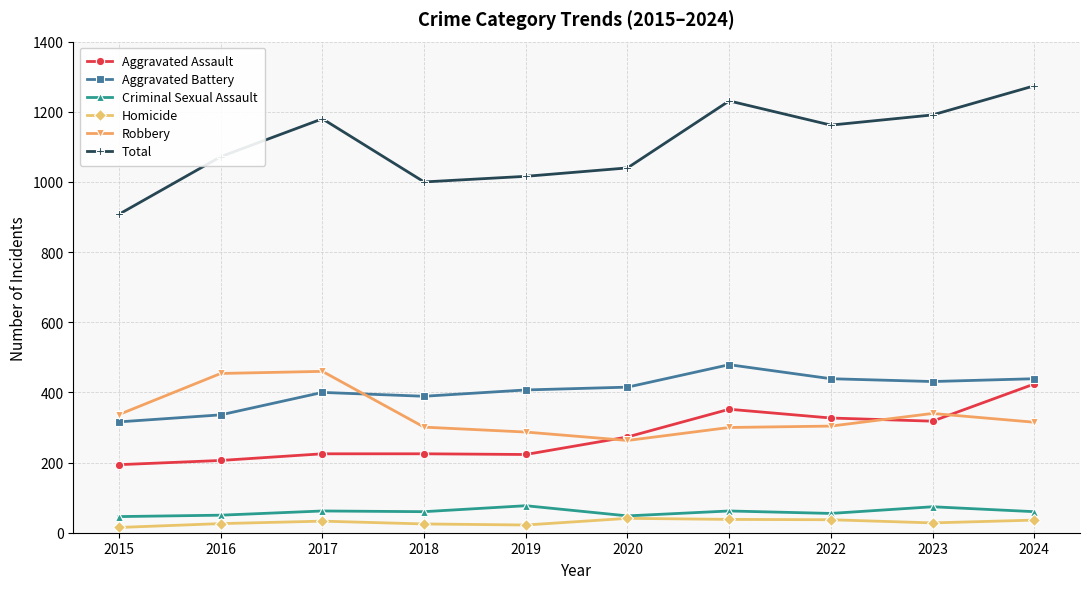

What are all the series names shown in the legend?

Aggravated Assault, Aggravated Battery, Criminal Sexual Assault, Homicide, Robbery, Total